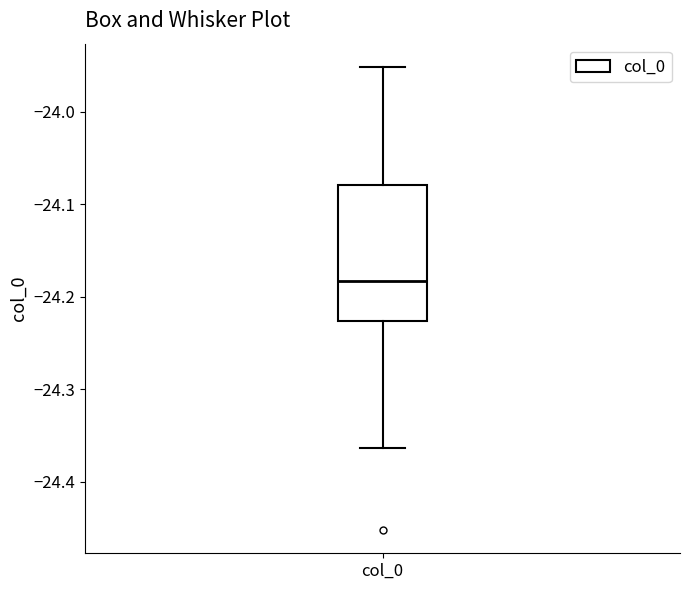

Read this box plot against the y-axis: the position of the median line, the range covered by the box, and the ends of both whiskers. The values are not printed on the chart, so give them approximately, as read against the axis.

median -24.18, box -24.23 to -24.08, whiskers -24.36 to -23.95